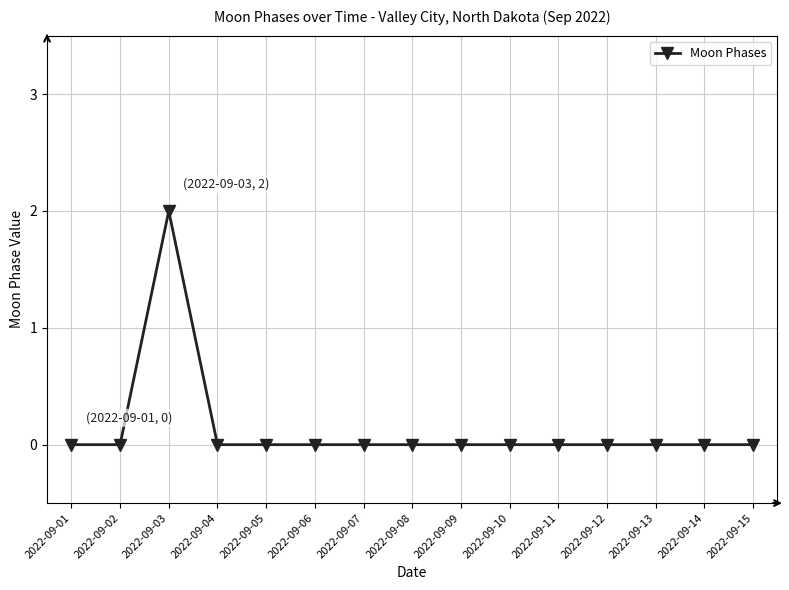

The chart shows a value of 1 at 2022-09-15. True or false?

False